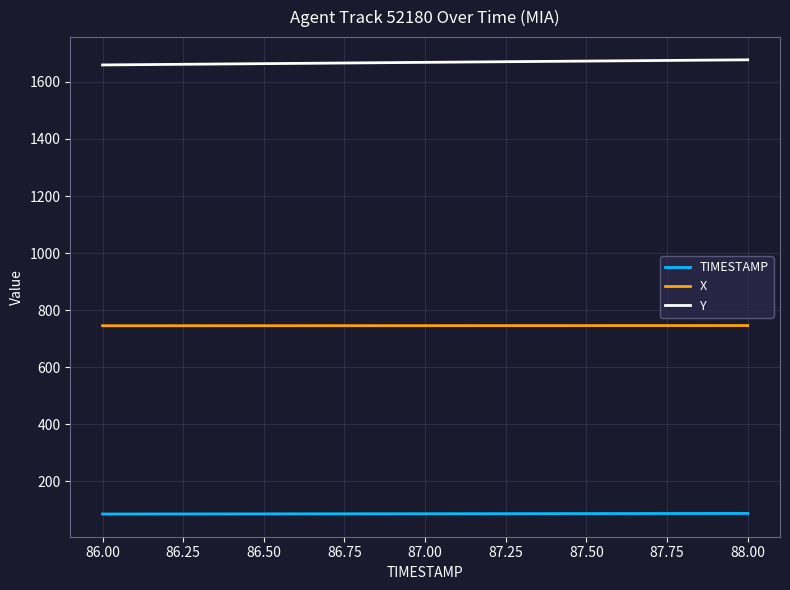

True or false: TIMESTAMP and Y intersect in this chart.

False